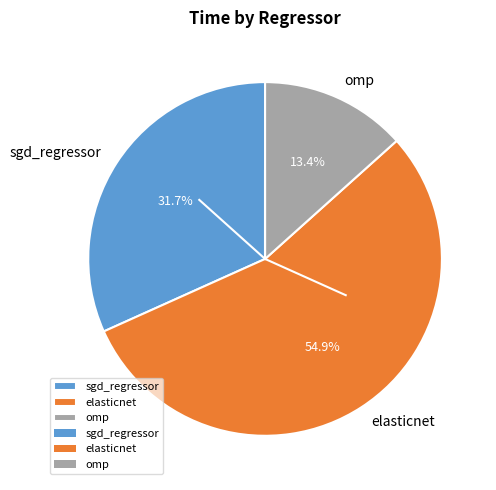

Which category has the biggest portion of the pie?

elasticnet